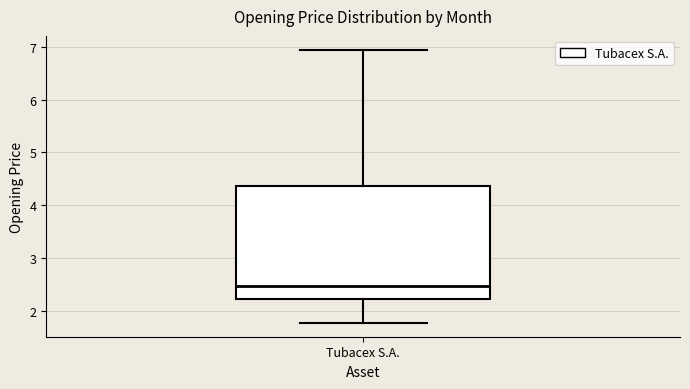

Transcribe this box plot: give where the median line is, the range the box spans, and where the two whiskers end, as read against the y-axis. The values are not printed on the chart, so give them approximately, as read against the axis.

median 2.5, box 2.2 to 4.4, whiskers 1.8 to 6.9